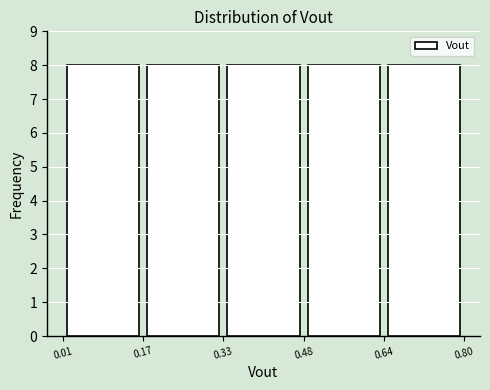

Reading left to right, transcribe this chart: for each bar, give the range it covers on the x-axis and its height. The values are not printed on the chart, so give them approximately, as read against the axis.

0.01 to 0.17: 8
0.17 to 0.33: 8
0.33 to 0.48: 8
0.48 to 0.64: 8
0.64 to 0.80: 8